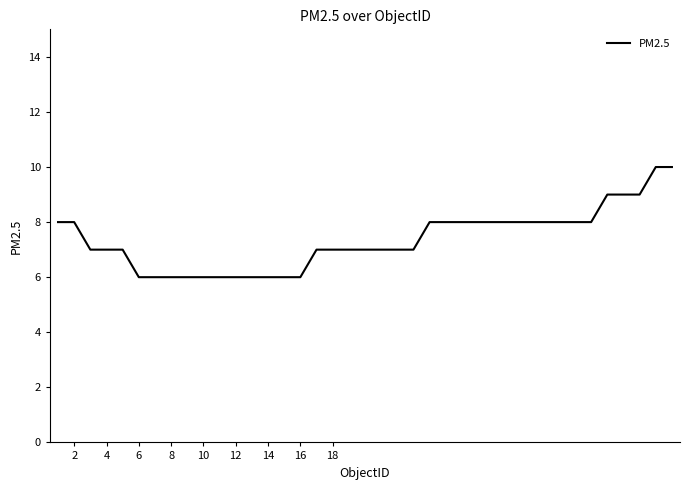

What is the difference between the maximum and second lowest values?

4